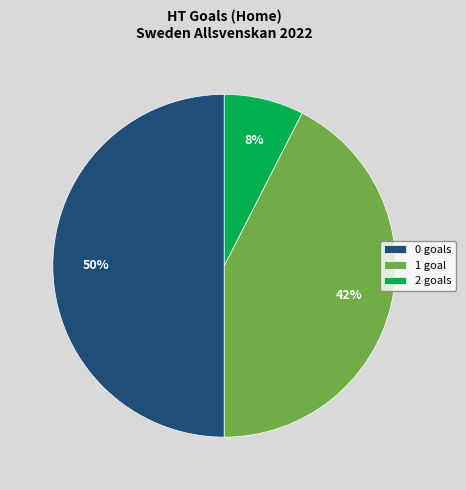

To the nearest percent, what portion does 0 goals represent?

50%